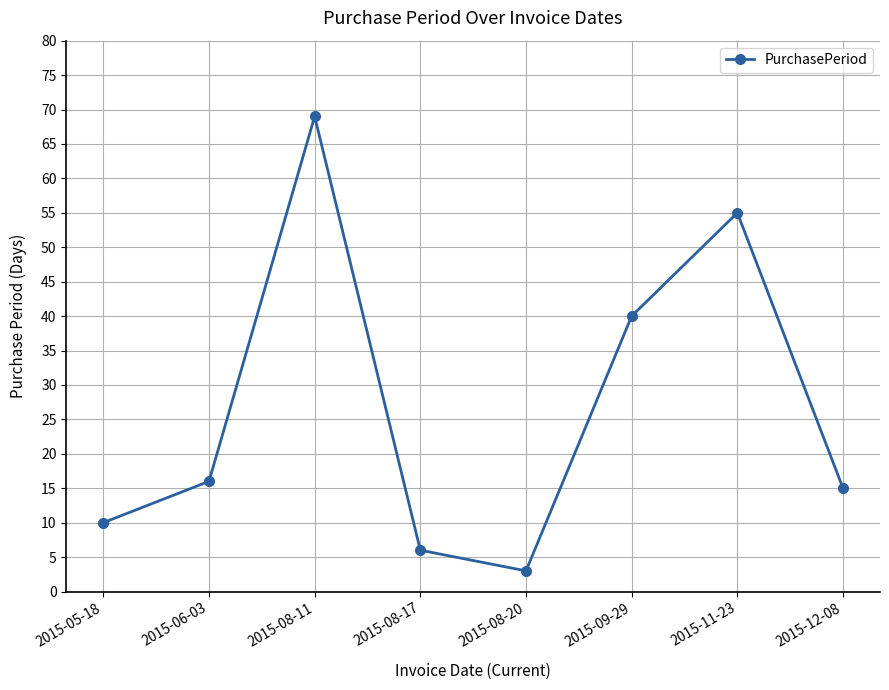

What is the label of the 6th point from the right?

2015-08-11